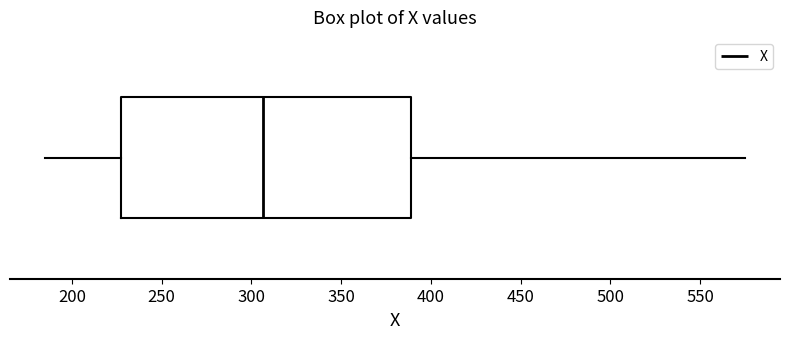

Transcribe this box plot: give where the median line is, the range the box spans, and where the two whiskers end, as read against the x-axis. The values are not printed on the chart, so give them approximately, as read against the axis.

median 305, box 225 to 390, whiskers 185 to 575